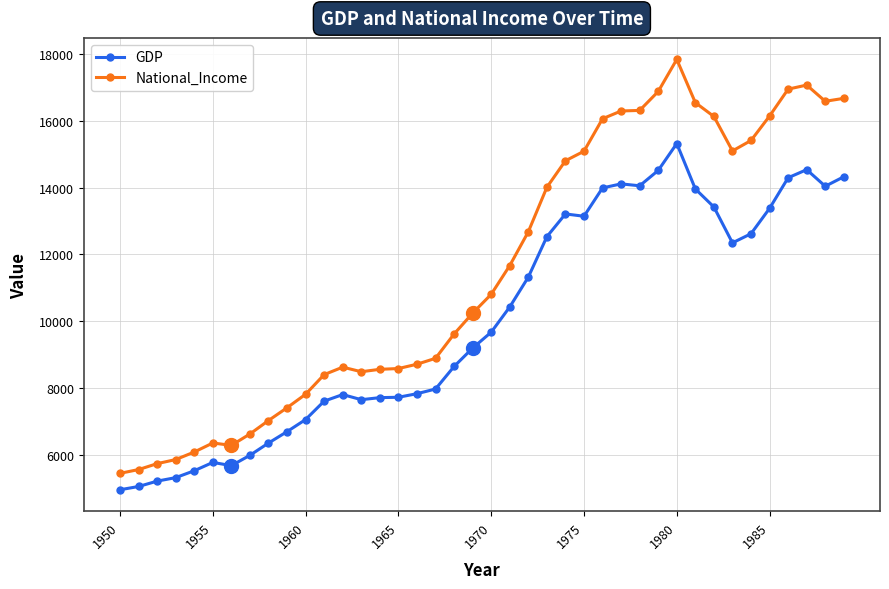

What is the sum of all National_Income values?

459286.9